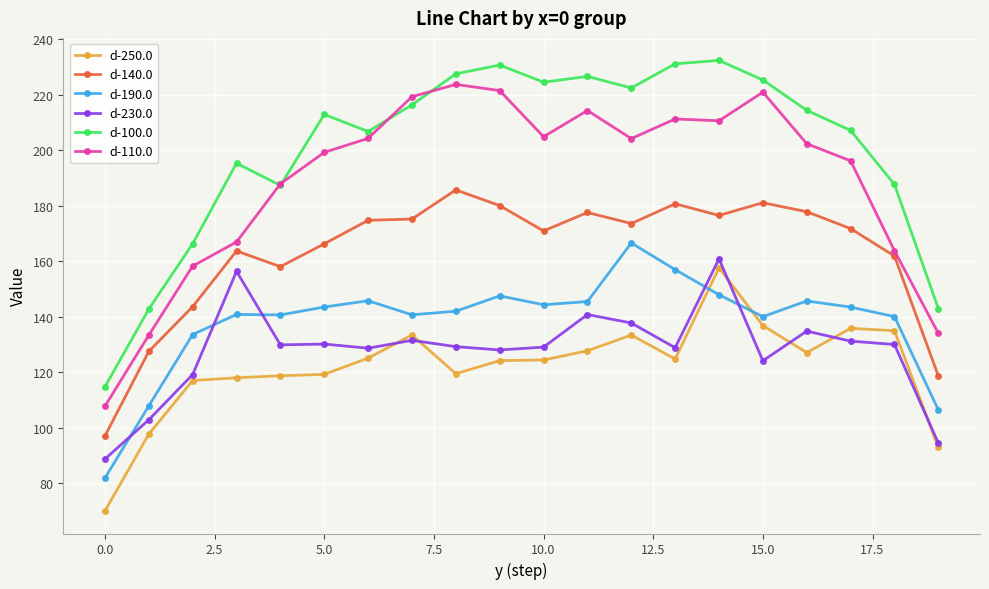

What is the maximum value shown in the chart?

232.4